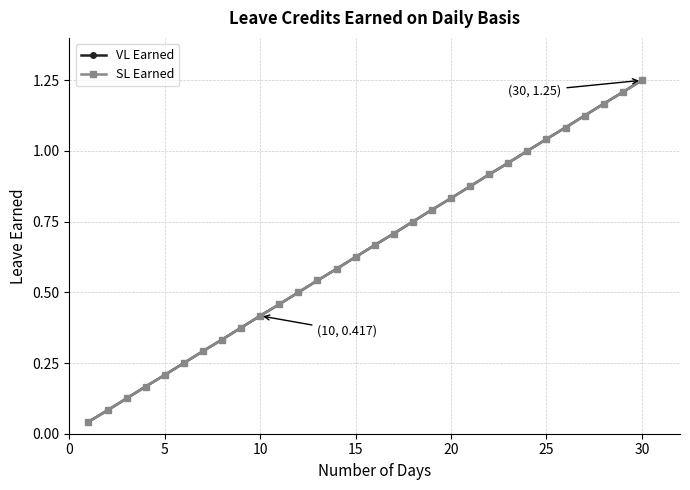

Is this an area chart (filled region under the line)?

No